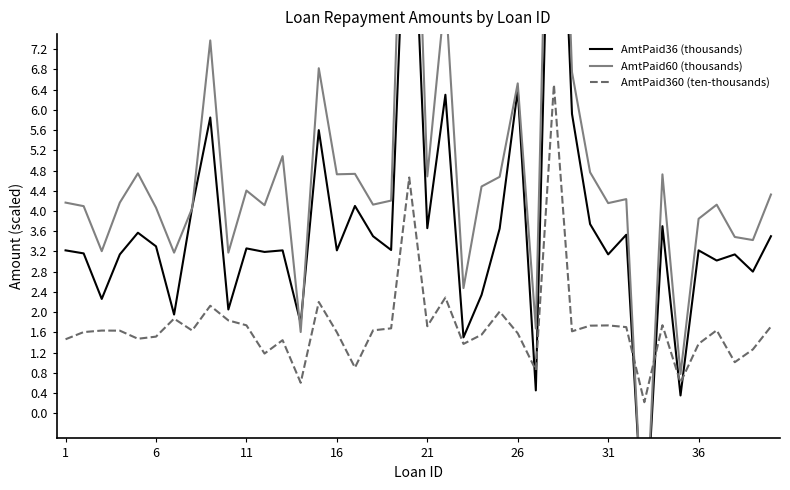

The value of AmtPaid36 (thousands) at 38 is 1.3. True or false?

False